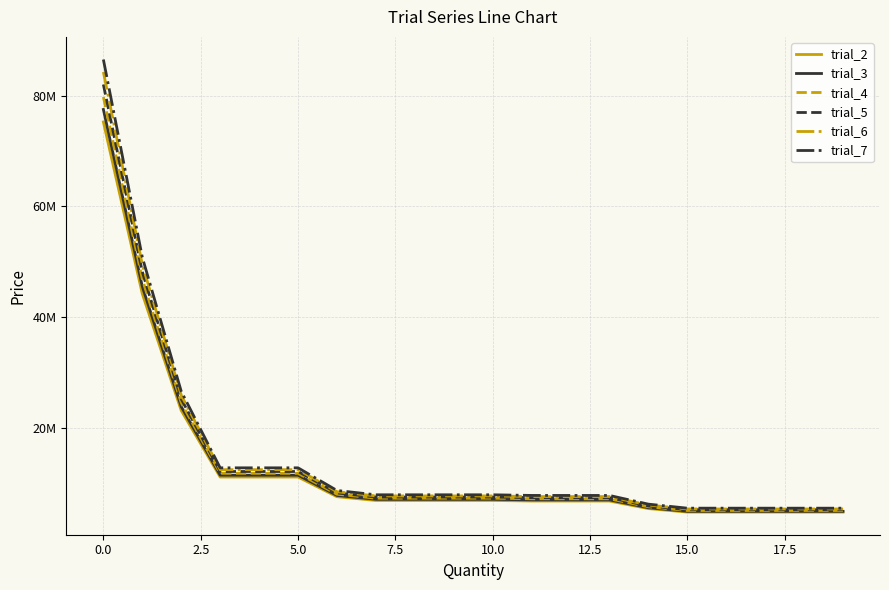

List the series in order of their overall mean, highest first.

trial_7, trial_6, trial_5, trial_4, trial_3, trial_2